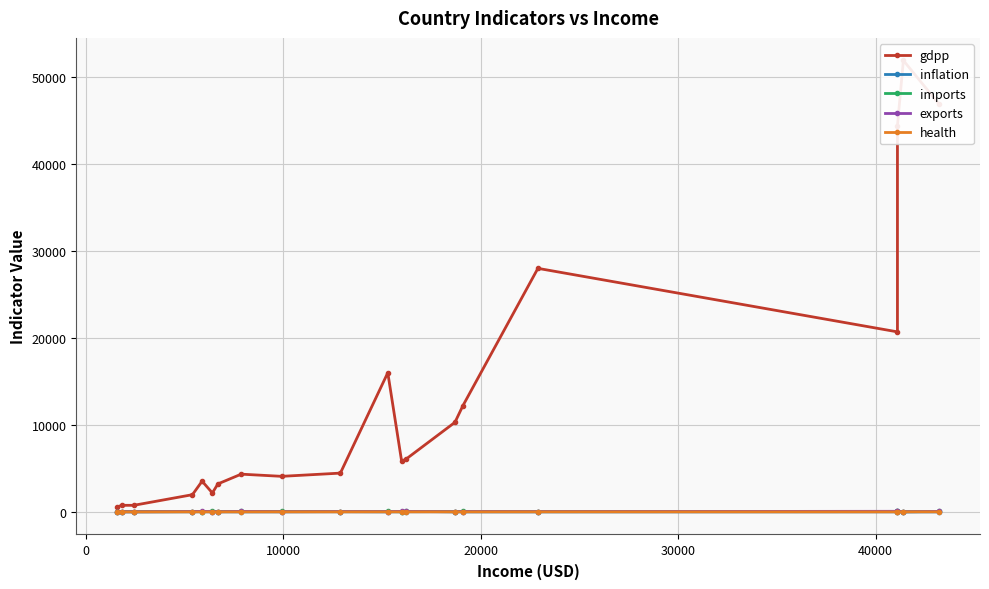

How many interior local peaks does the exports series have?

6